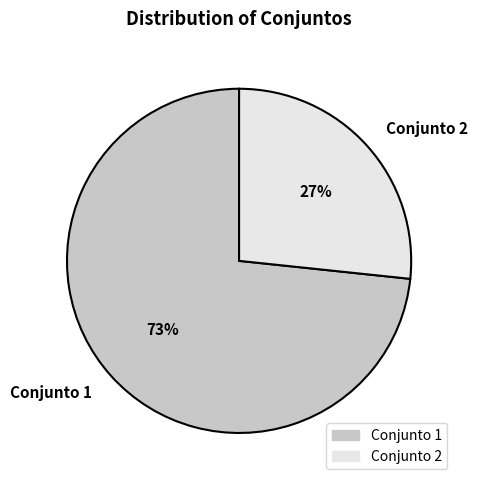

How many segments does this pie chart have?

2